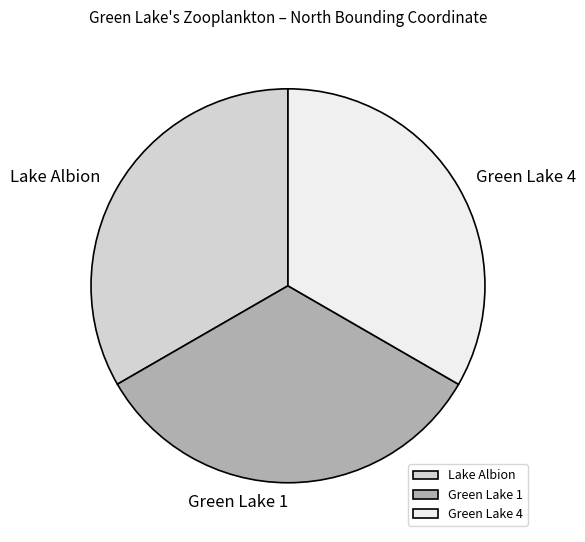

Does any single category account for the majority?

No